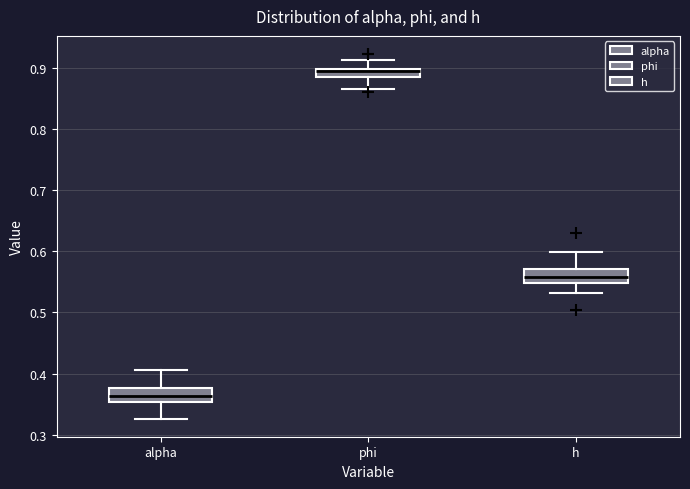

Which box's median line is the lowest?

alpha